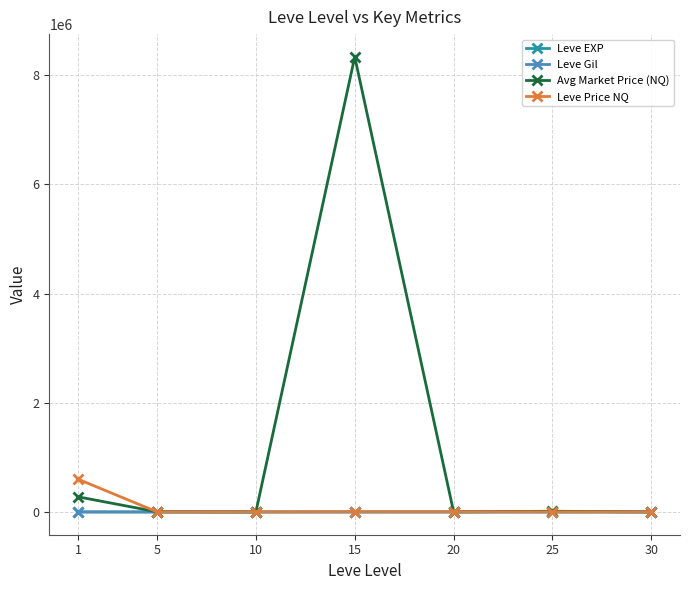

What is the maximum value shown in the chart?

8334958.6